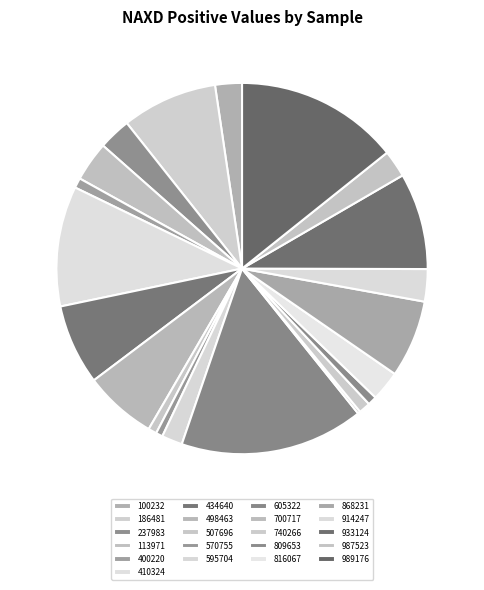

Which category has the biggest portion of the pie?

605322